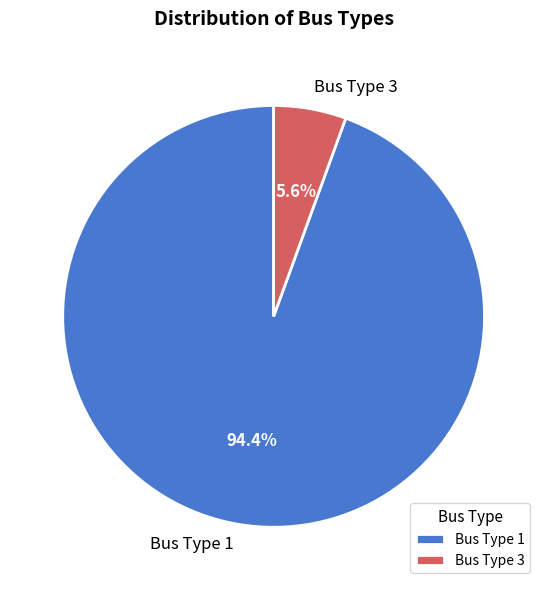

To the nearest percent, what is the average slice percentage?

50%